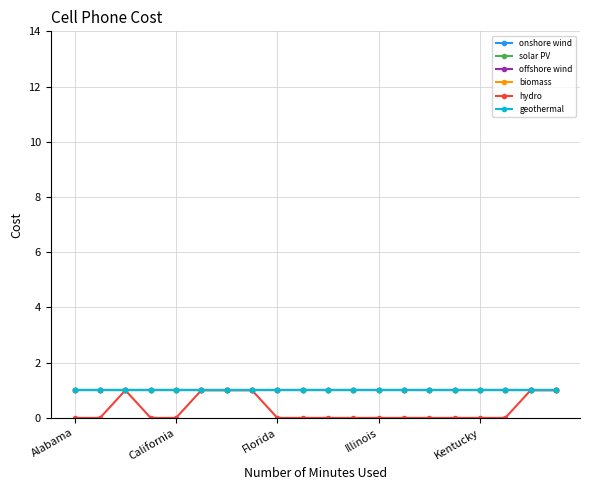

Reading left to right, transcribe all the data shown in this chart.

onshore wind: 1	1	1	1	1	1	1	1	1	1	1	1	1	1	1	1	1	1	1	1
solar PV: 1	1	1	1	1	1	1	1	1	1	1	1	1	1	1	1	1	1	1	1
offshore wind: 1	1	1	1	1	1	1	1	1	1	1	1	1	1	1	1	1	1	1	1
biomass: 1	1	1	1	1	1	1	1	1	1	1	1	1	1	1	1	1	1	1	1
hydro: 0	0	1	0	0	1	1	1	0	0	0	0	0	0	0	0	0	0	1	1
geothermal: 1	1	1	1	1	1	1	1	1	1	1	1	1	1	1	1	1	1	1	1